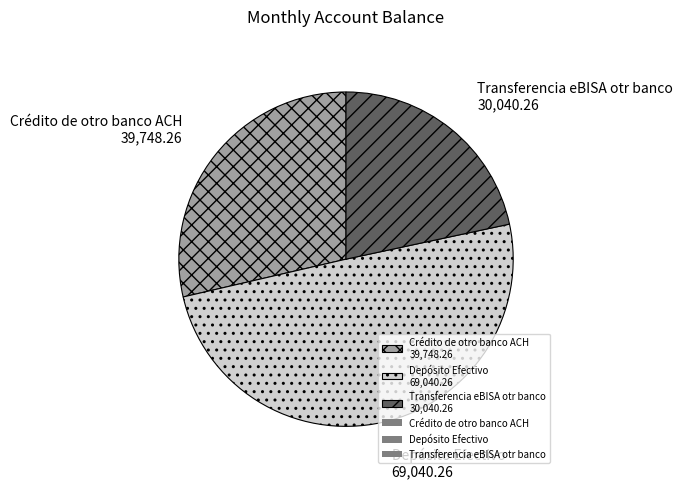

Does Crédito de otro banco ACH 39,748.26 represent more than half of the total?

No